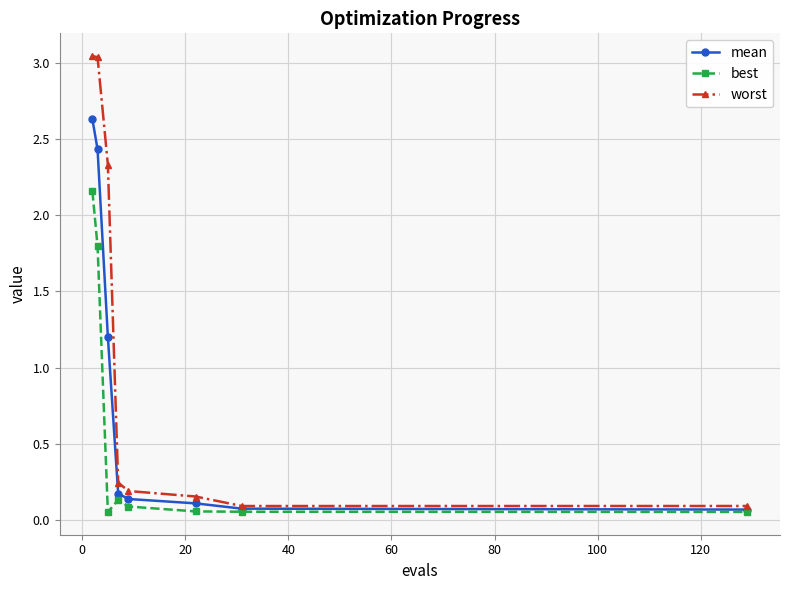

True or false: mean has more than 2 points higher than both neighbors.

False